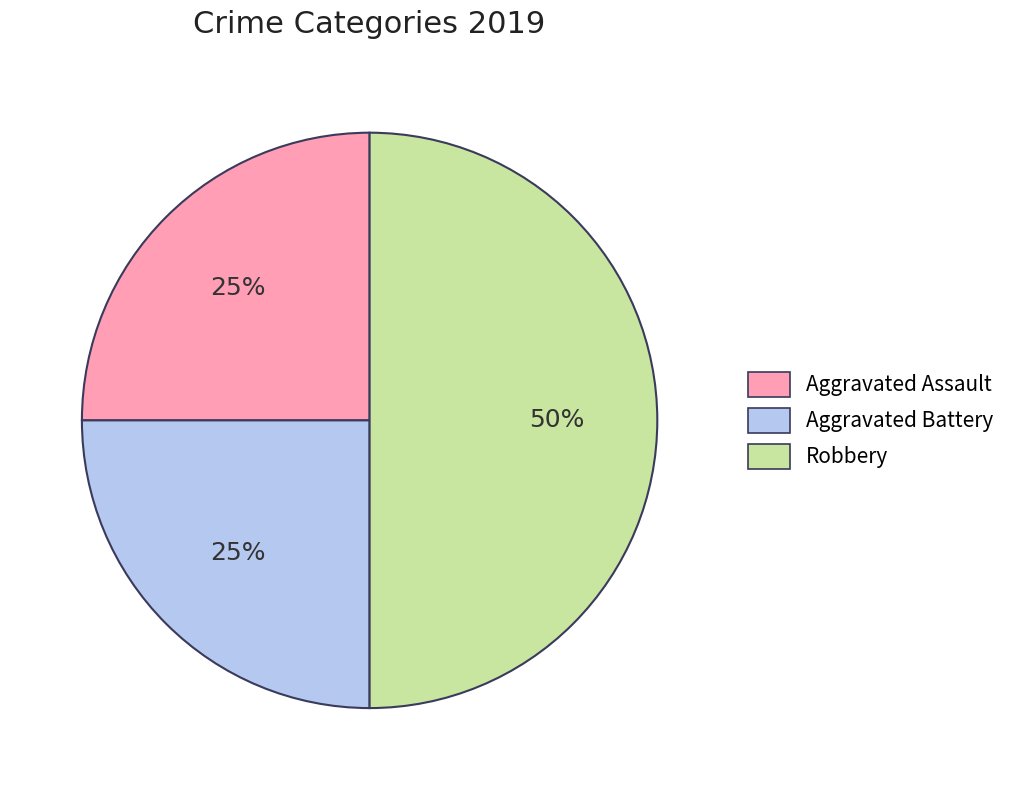

To the nearest percent, what is the difference between the largest and smallest slice percentages?

25%